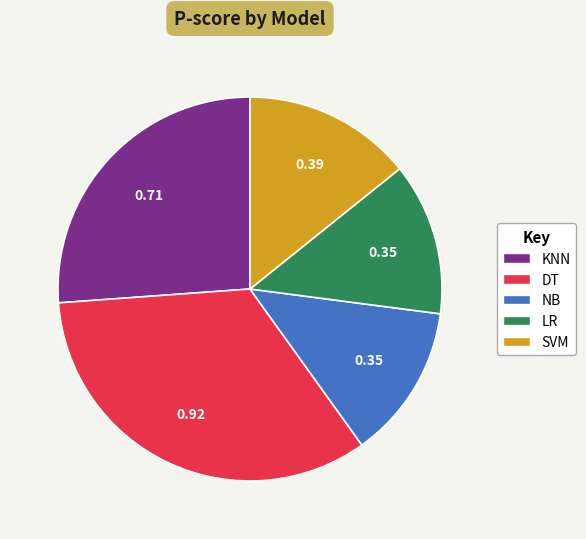

True or false: KNN accounts for 26% of the total.

True